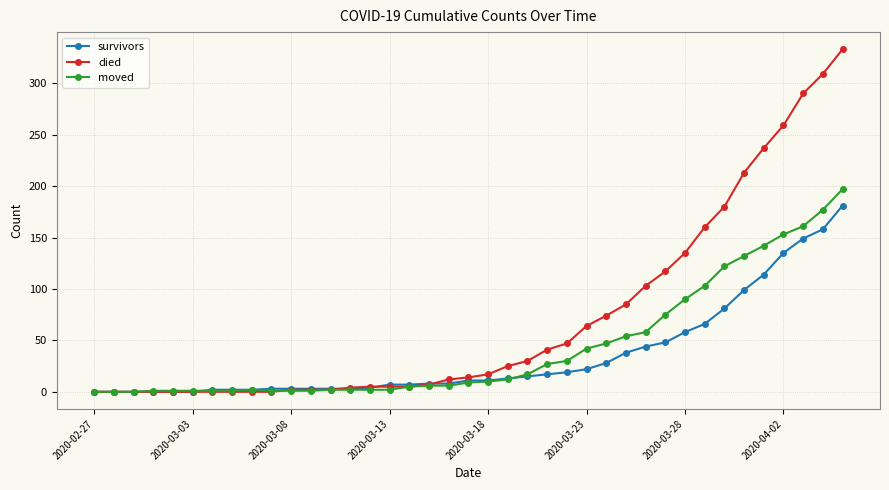

What is the highest value of the survivors series?

181